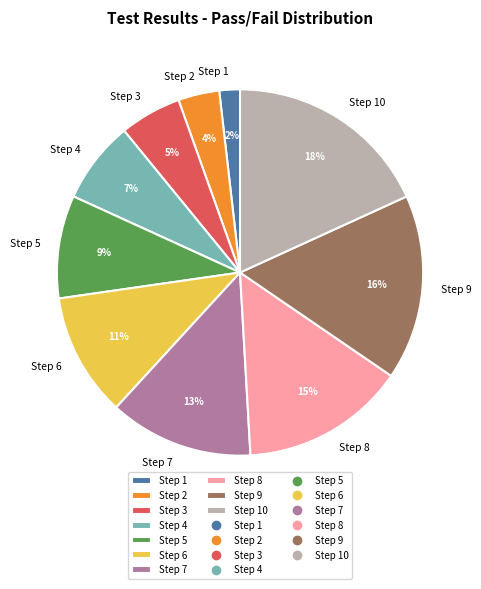

Which category has the smallest portion of the pie?

Step 1